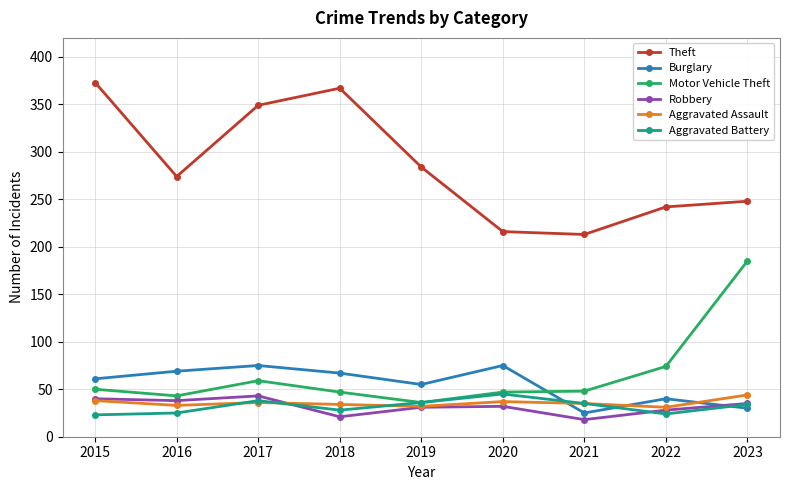

Where do Aggravated Assault and Burglary first cross each other?

2020 and 2021